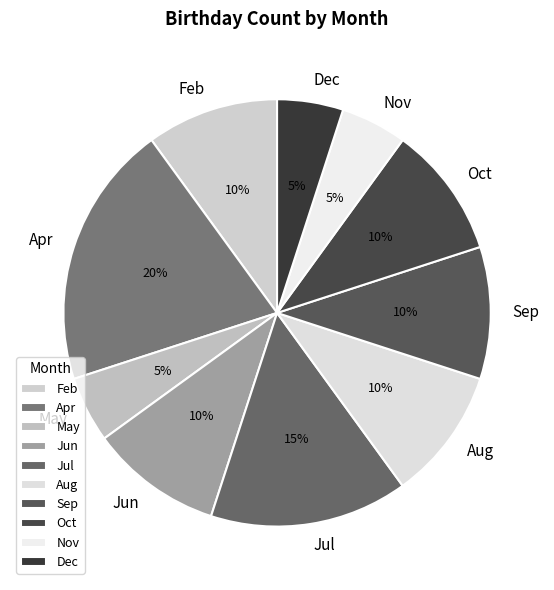

What is the ratio of the value at Aug to the value at Jul?

0.7